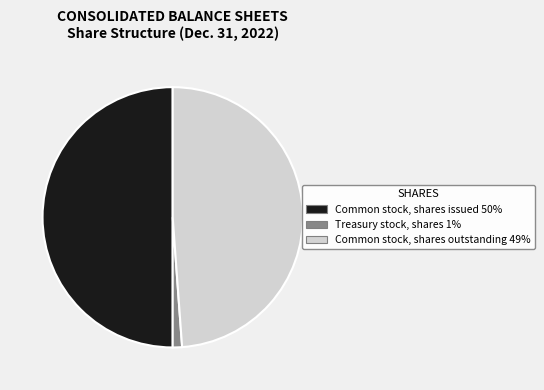

Is it true that Common stock, shares outstanding is 49% of the pie?

True